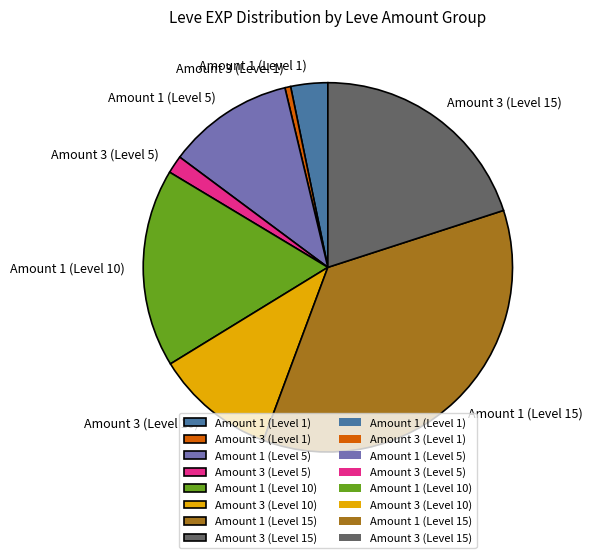

Is there a majority slice in this chart?

No